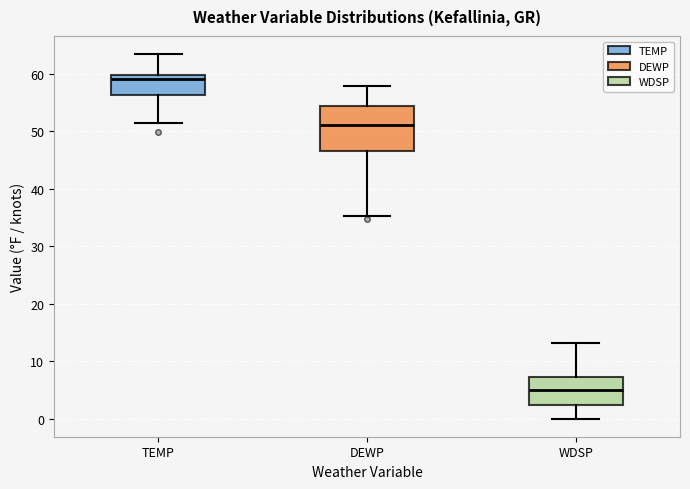

Which box has the highest median line?

TEMP